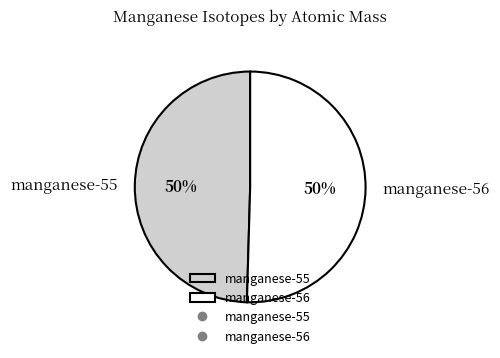

True or false: manganese-56 accounts for 50% of the total.

True